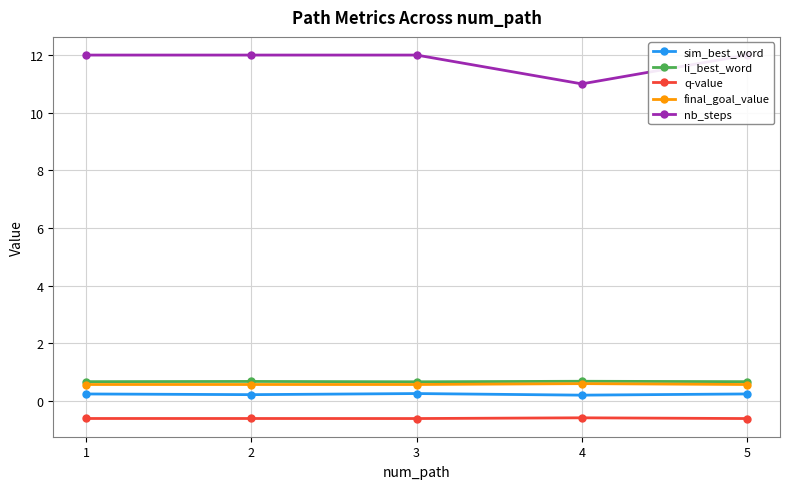

The value of q-value at 5 is -0.6. True or false?

True